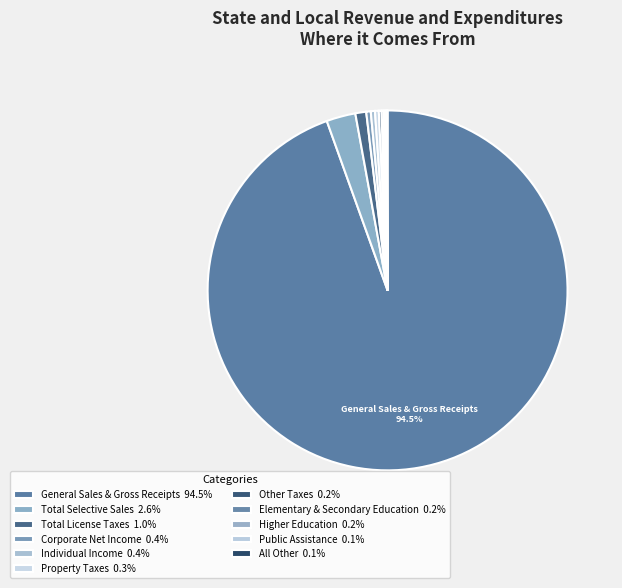

How many segments does this pie chart have?

11